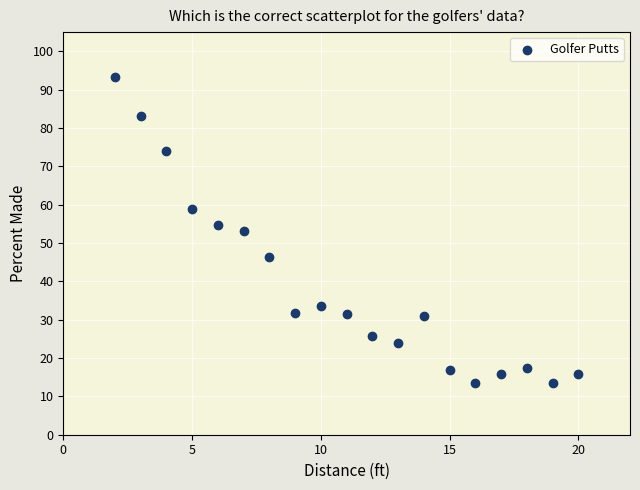

What is the range of X values (max minus min)?

18.0